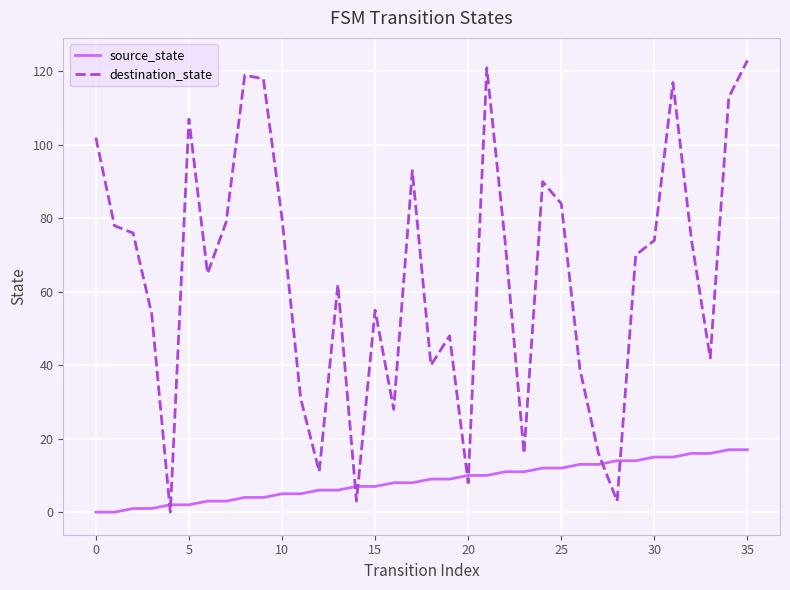

Which series has the largest total across all categories?

destination_state